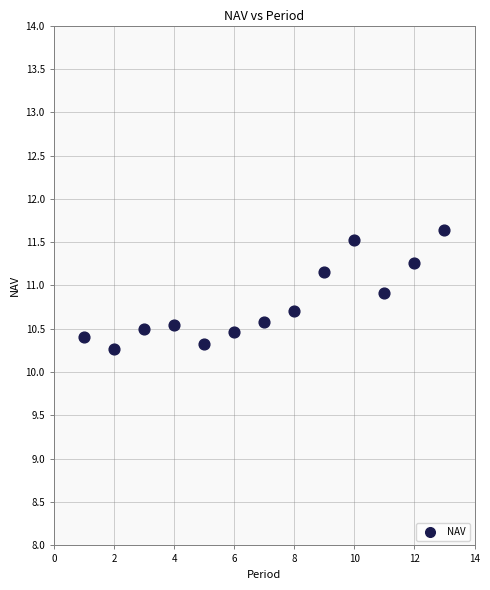

What is the range of X values (max minus min)?

12.0